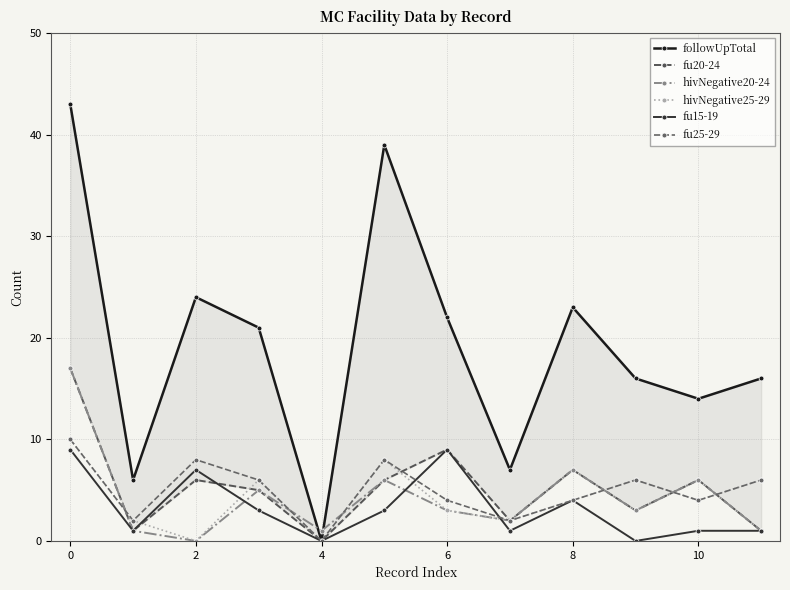

Where is the first local minimum for hivNegative25-29?

2